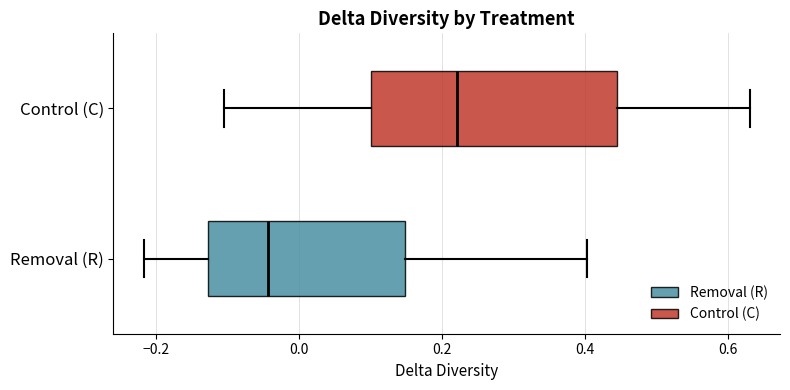

Which box is the widest, from its left edge to its right edge?

Control (C)